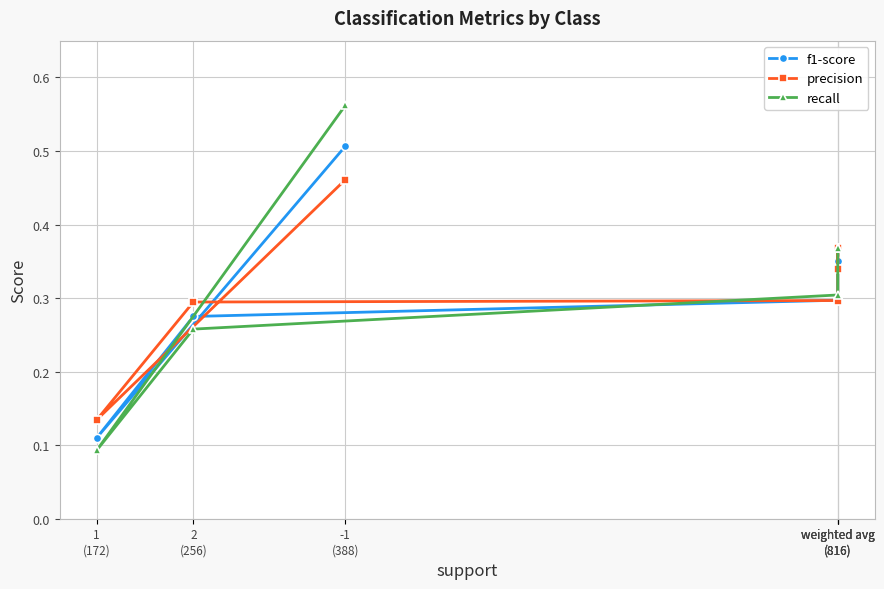

Which series has the largest range (max minus min)?

recall